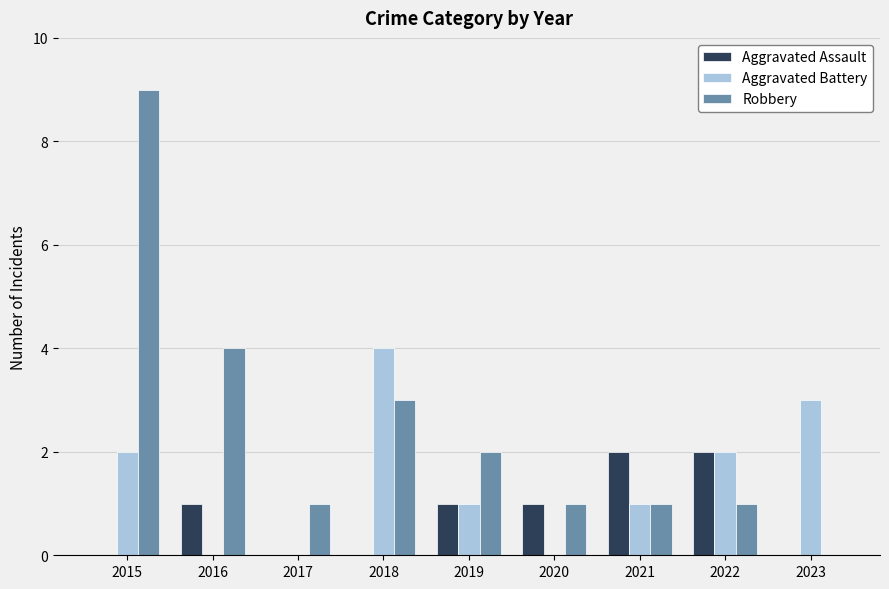

Reading right to left, list all the values displayed in this chart.

Aggravated Assault: 0	2	2	1	1	0	0	1	0
Aggravated Battery: 3	2	1	0	1	4	0	0	2
Robbery: 0	1	1	1	2	3	1	4	9